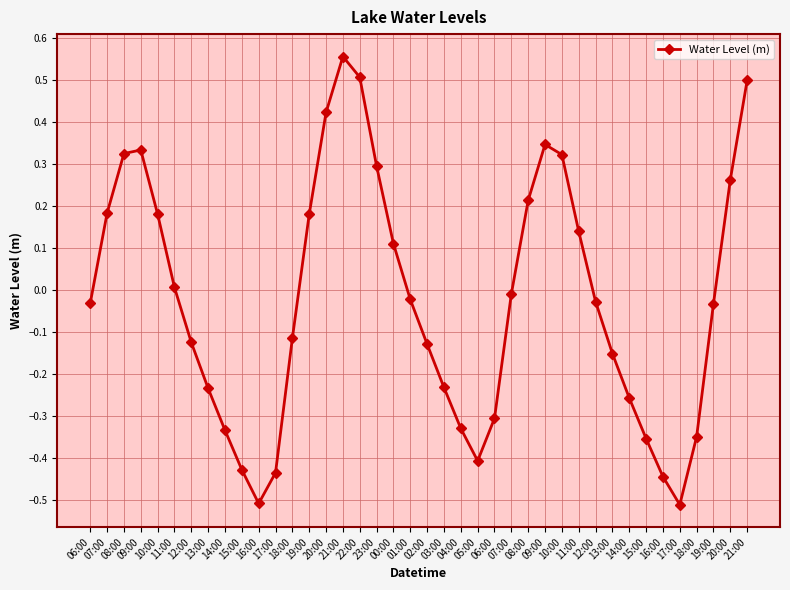

How many series are shown in this chart?

1